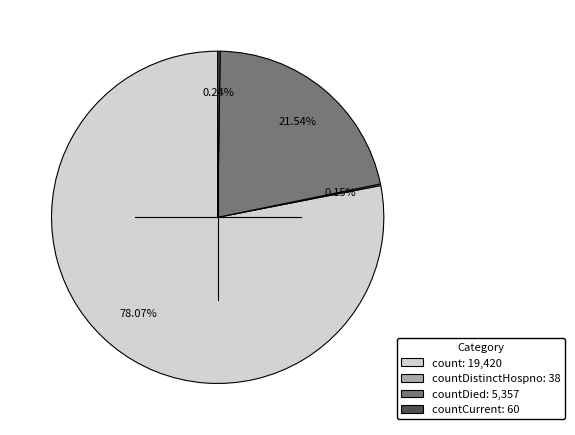

To the nearest percent, what is the average slice percentage?

25%